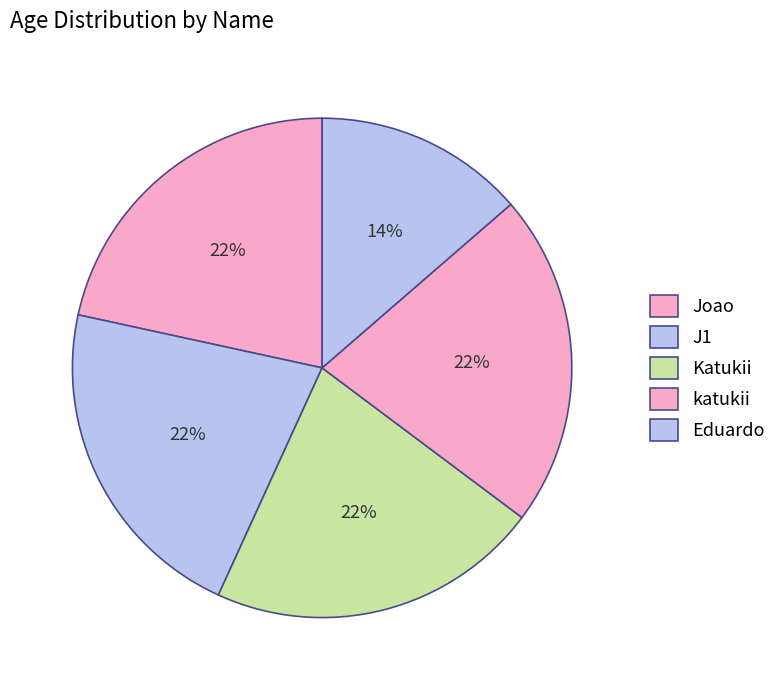

How many segments does this pie chart have?

5